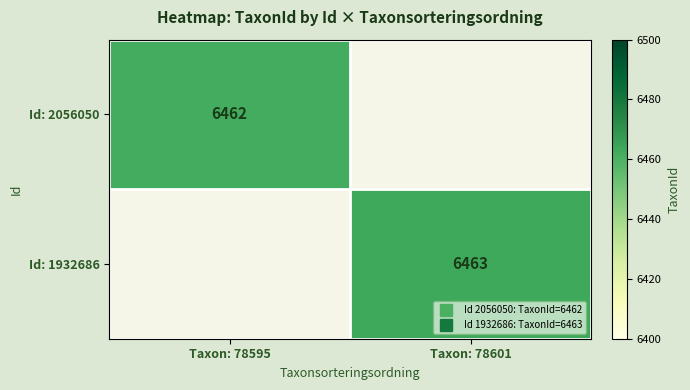

Rank the series by their average value, from lowest to highest.

Id: 2056050, Id: 1932686